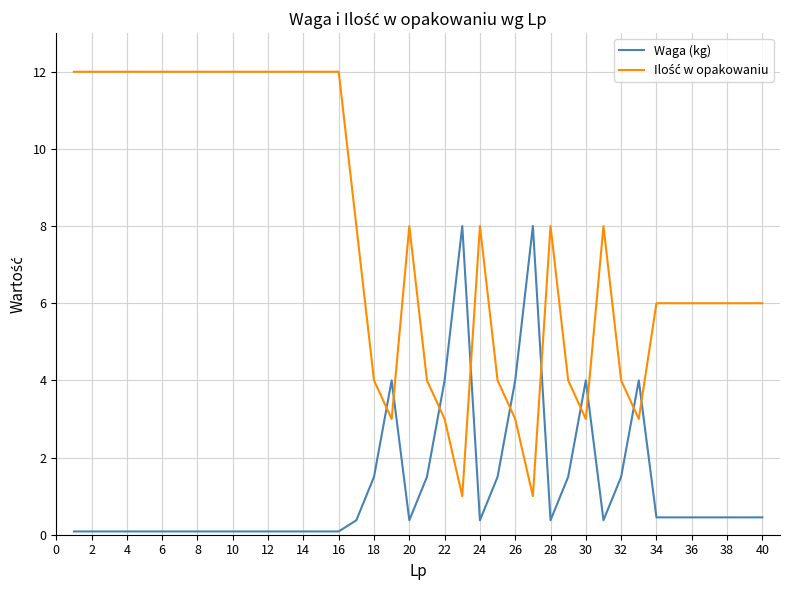

What is the difference between the maximum and minimum values in the Waga (kg) series?

7.9